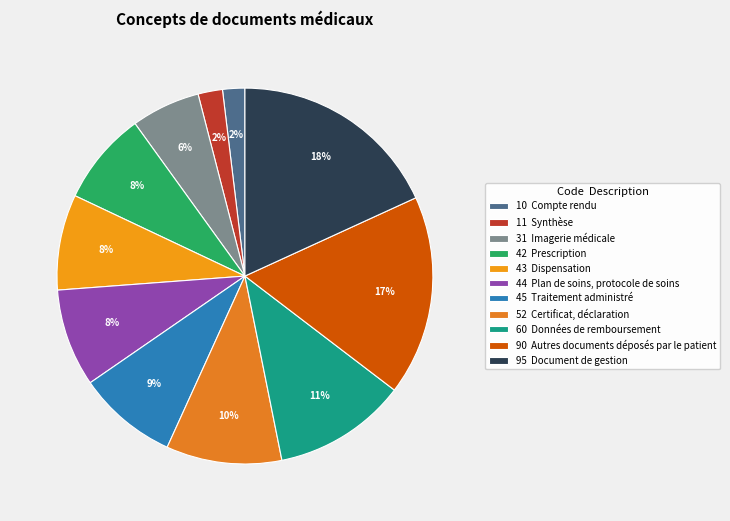

What is the smallest slice in the pie chart?

Compte rendu